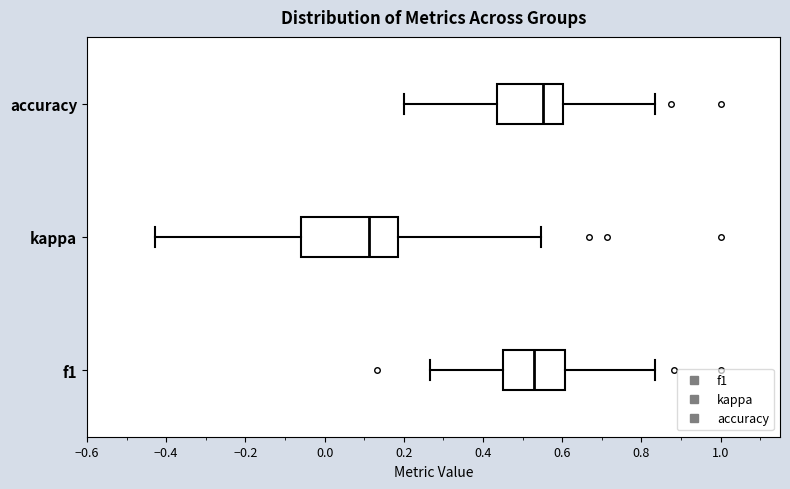

Which box's median line is the furthest to the left?

kappa